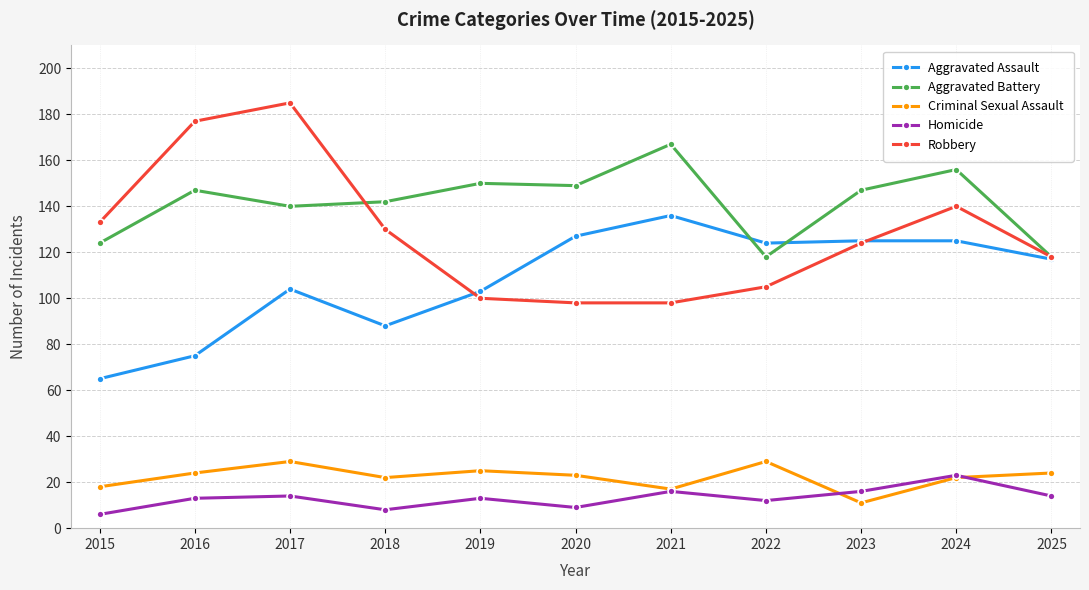

What is the average value of the Robbery series?

128